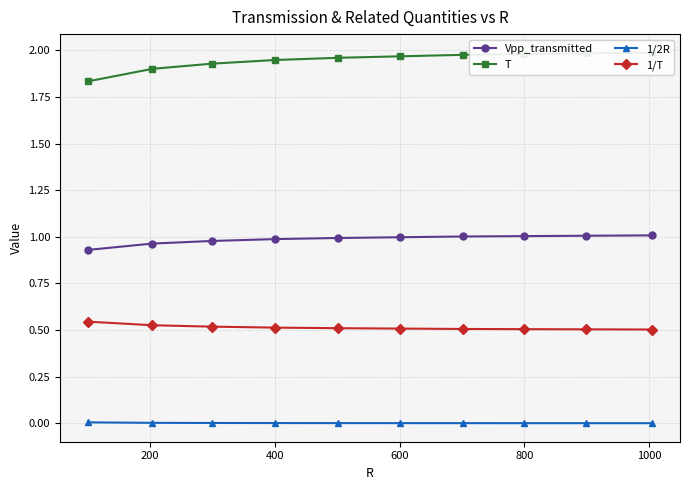

True or false: 1/T and Vpp_transmitted intersect in this chart.

False